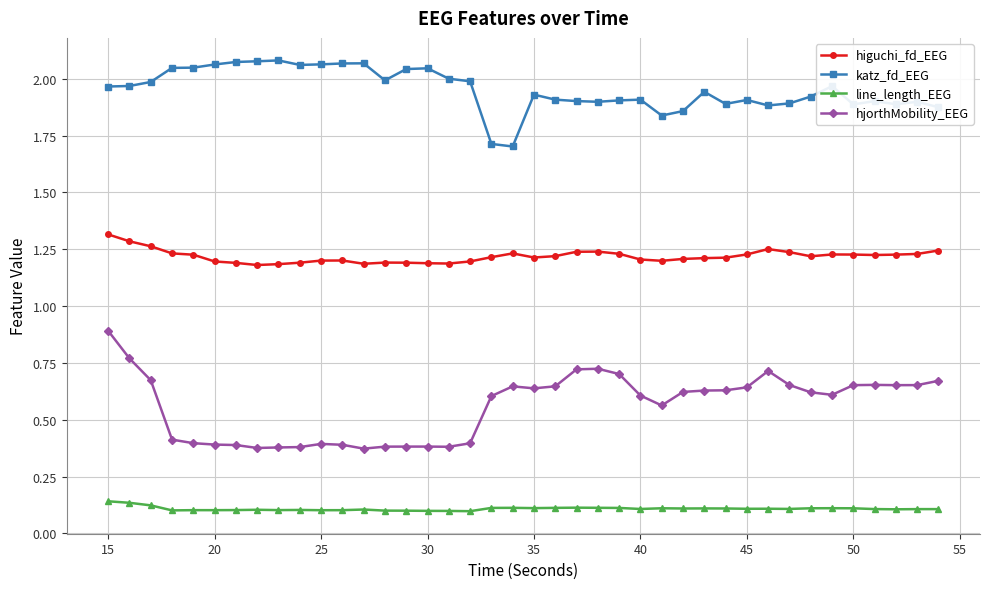

Does the chart have visible grid lines?

Yes